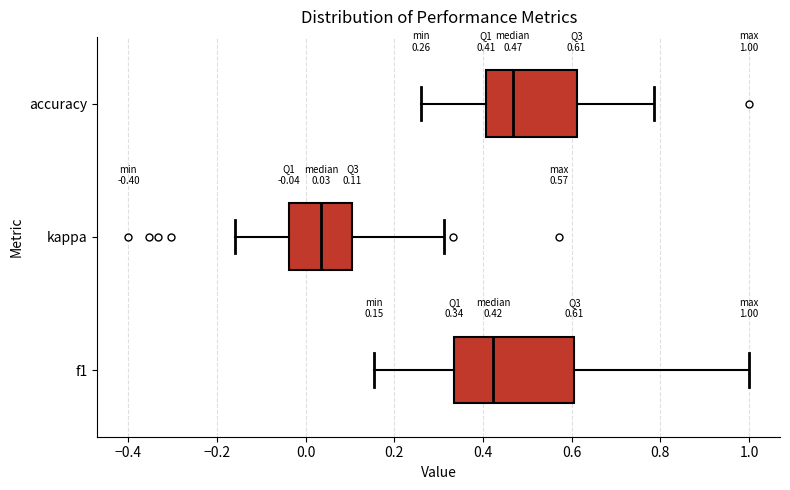

Which box has the furthest to the left median line?

kappa